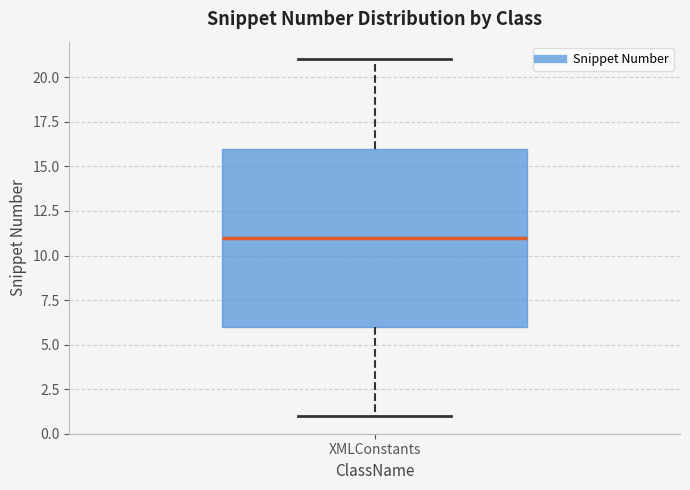

Read this box plot against the y-axis: the position of the median line, the range covered by the box, and the ends of both whiskers. The values are not printed on the chart, so give them approximately, as read against the axis.

median 11, box 6 to 16, whiskers 1 to 21